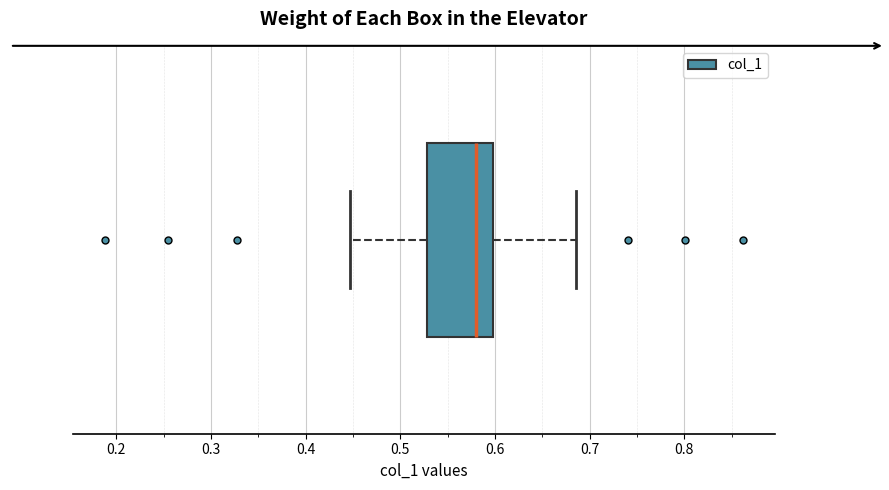

Transcribe this box plot: give where the median line is, the range the box spans, and where the two whiskers end, as read against the x-axis. The values are not printed on the chart, so give them approximately, as read against the axis.

median 0.58, box 0.53 to 0.60, whiskers 0.45 to 0.69